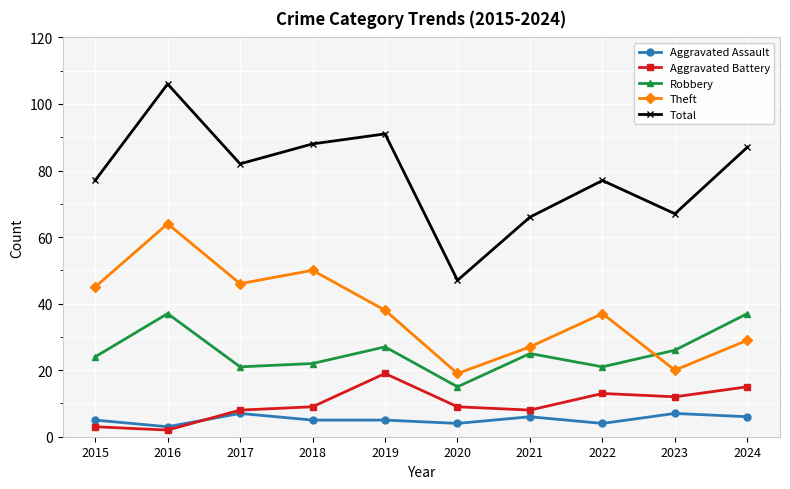

Reading left to right, extract all data points from this chart.

Aggravated Assault: 2015=5	2016=3	2017=7	2018=5	2019=5	2020=4	2021=6	2022=4	2023=7	2024=6
Aggravated Battery: 2015=3	2016=2	2017=8	2018=9	2019=19	2020=9	2021=8	2022=13	2023=12	2024=15
Robbery: 2015=24	2016=37	2017=21	2018=22	2019=27	2020=15	2021=25	2022=21	2023=26	2024=37
Theft: 2015=45	2016=64	2017=46	2018=50	2019=38	2020=19	2021=27	2022=37	2023=20	2024=29
Total: 2015=77	2016=106	2017=82	2018=88	2019=91	2020=47	2021=66	2022=77	2023=67	2024=87